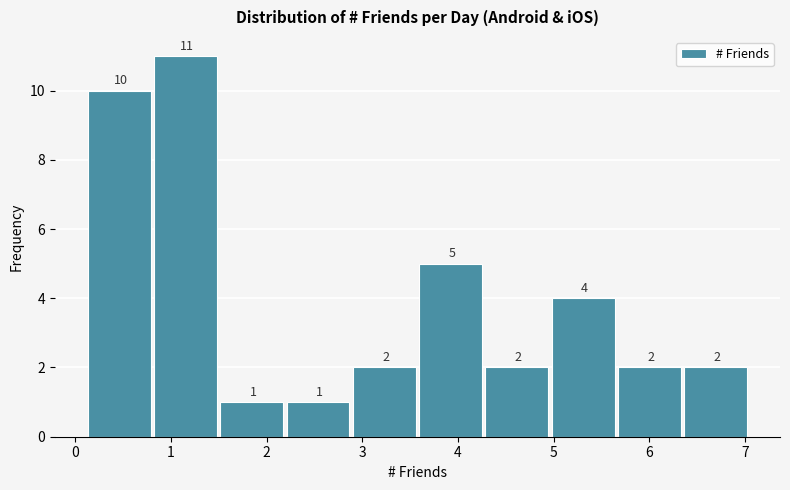

Reading left to right, transcribe this chart: for each bar, give the range it covers on the x-axis and its height. The bar edges are not printed on the chart, so give them approximately, as read against the axis.

0.1 to 0.8: 10
0.8 to 1.5: 11
1.5 to 2.2: 1
2.2 to 2.9: 1
2.9 to 3.6: 2
3.6 to 4.3: 5
4.3 to 5.0: 2
5.0 to 5.7: 4
5.7 to 6.4: 2
6.4 to 7.1: 2